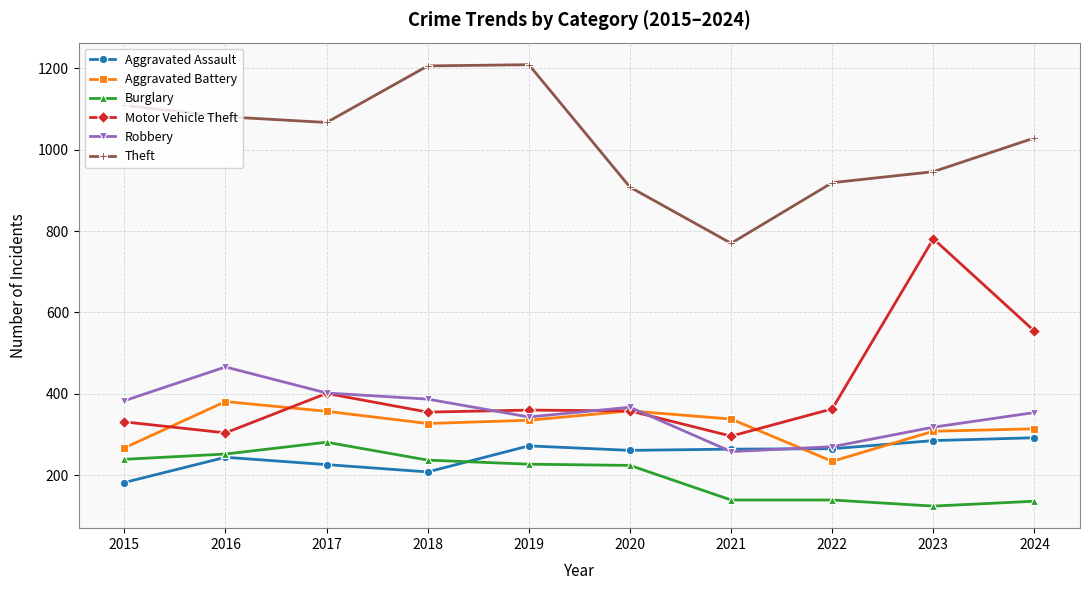

At how many categories does at least one series exceed 734?

10